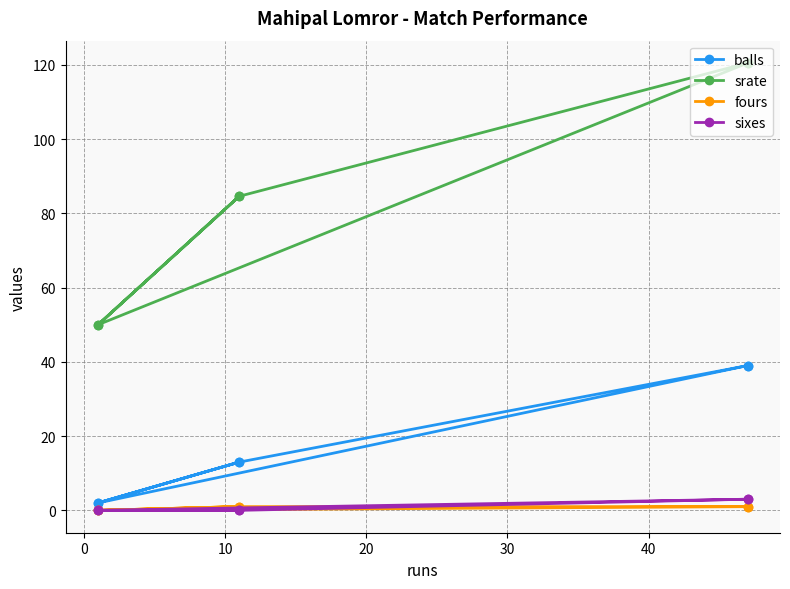

True or false: srate and sixes cross at least once.

False